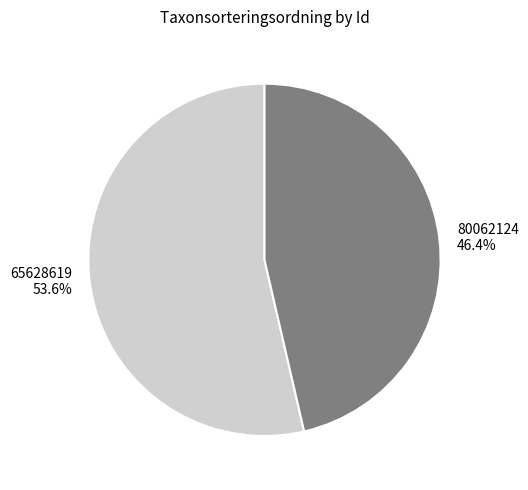

Rank the categories by value from lowest to highest.

80062124, 65628619